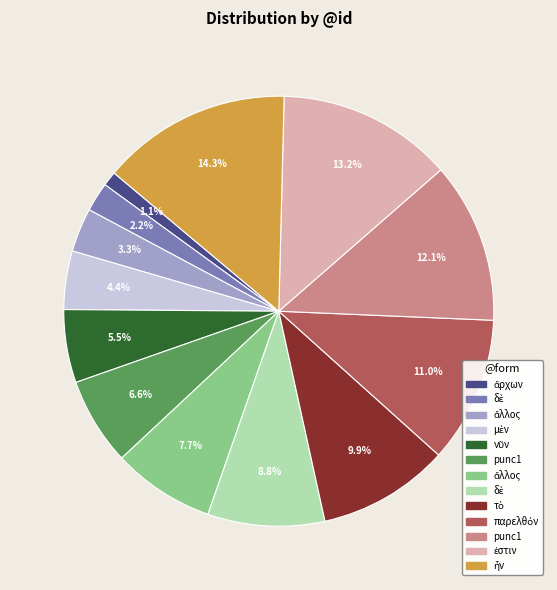

Is there a majority slice in this chart?

No